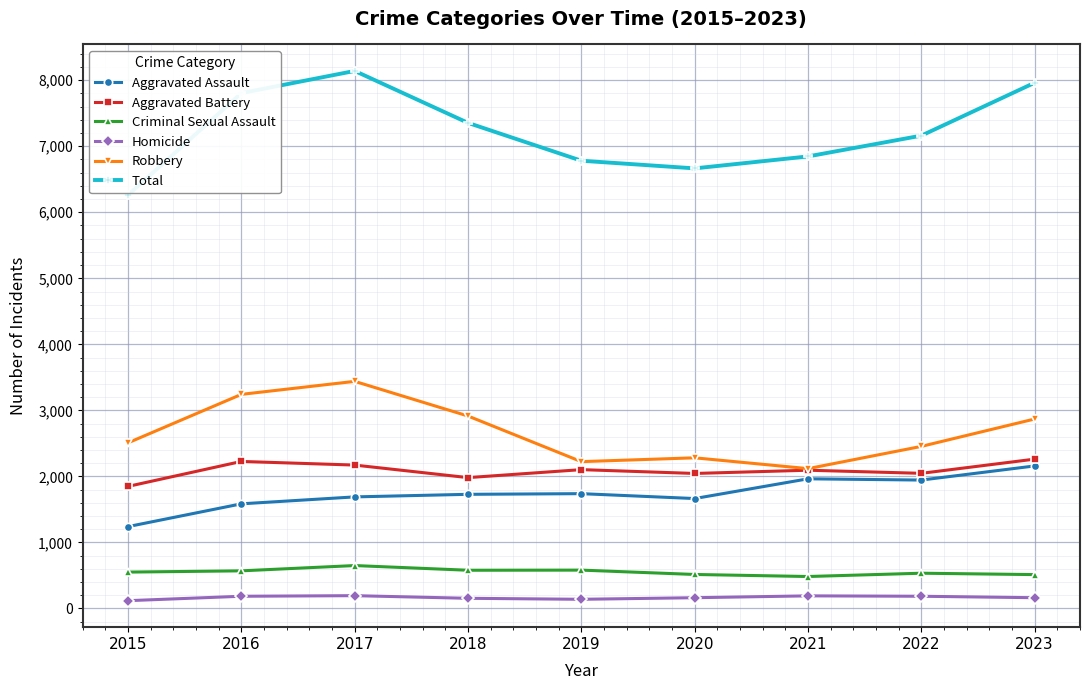

True or false: Robbery has a value of 2223 at 2019.

True